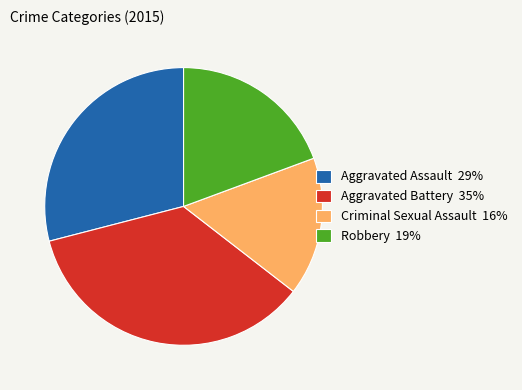

Rank the categories by value from highest to lowest.

Aggravated Battery, Aggravated Assault, Robbery, Criminal Sexual Assault